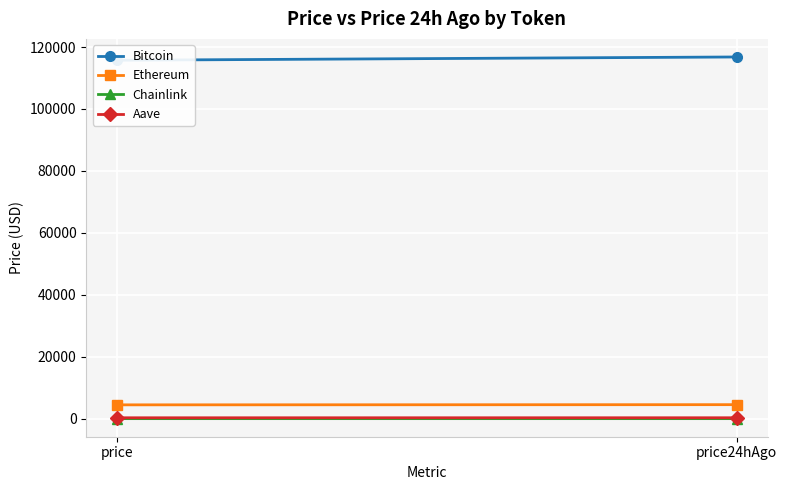

Rank the series by their maximum value, from highest to lowest.

Bitcoin, Ethereum, Aave, Chainlink